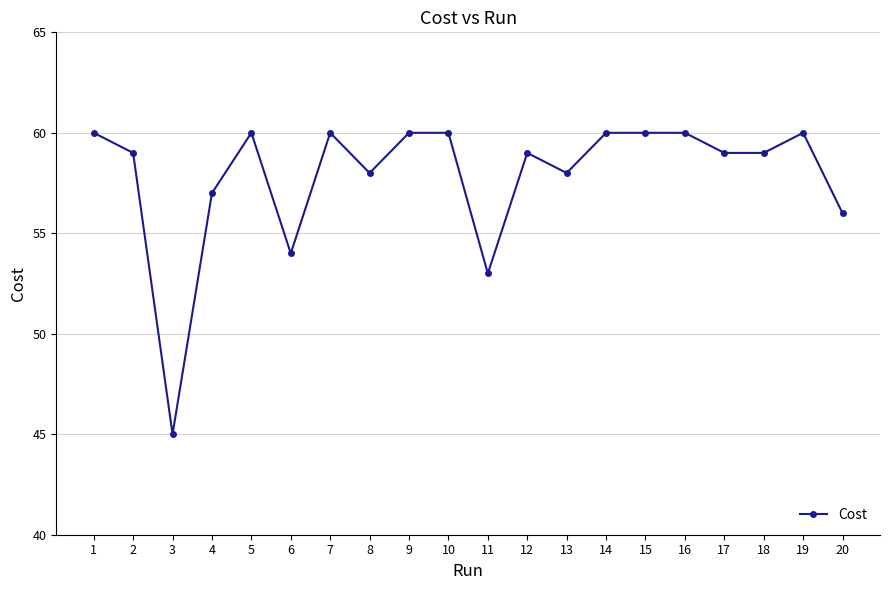

Reading right to left, extract all data points from this chart.

20=56.0	19=60.0	18=59.0	17=59.0	16=60.0	15=60.0	14=60.0	13=58.0	12=59.0	11=53.0	10=60.0	9=60.0	8=58.0	7=60.0	6=54.0	5=60.0	4=57.0	3=45.0	2=59.0	1=60.0